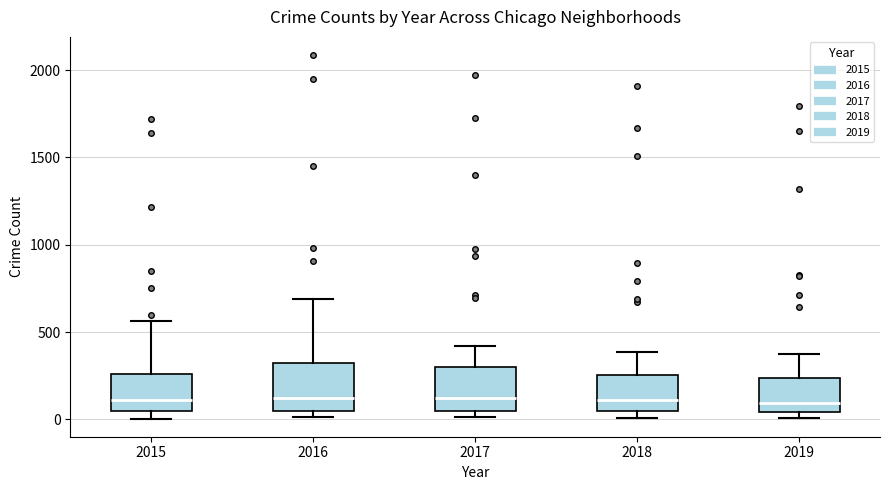

Reading left to right, read every box against the y-axis: the position of its median line, the range the box covers, and the ends of its whiskers. The values are not printed on the chart, so give them approximately, as read against the axis.

2015: median 100, box 50 to 250, whiskers 0 to 550
2016: median 150, box 50 to 300, whiskers 0 to 700
2017: median 100, box 50 to 300, whiskers 0 to 400
2018: median 100, box 50 to 250, whiskers 0 to 400
2019: median 100, box 50 to 250, whiskers 0 to 400